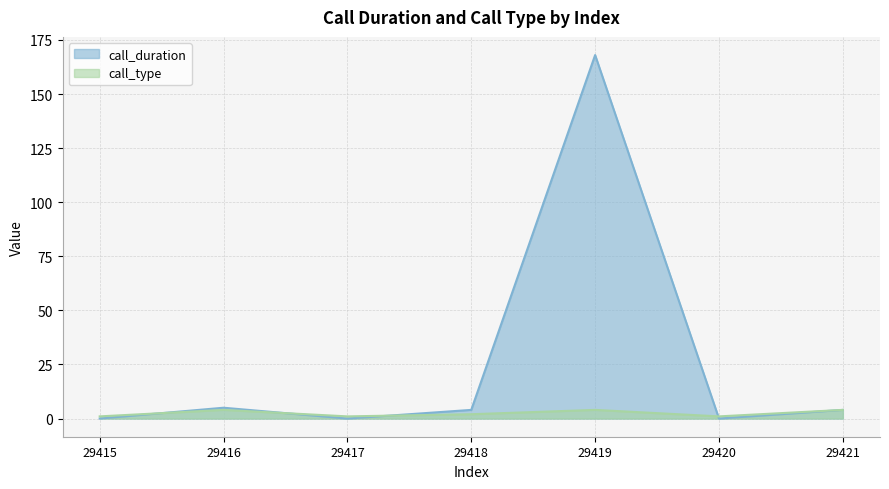

How many interior local valleys does the call_type series have?

2